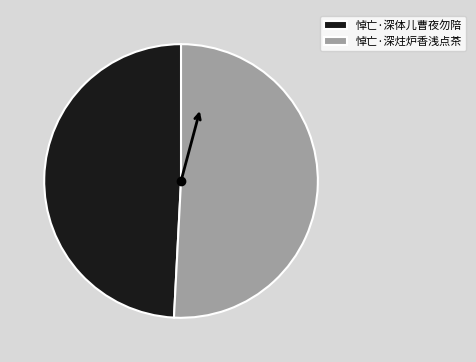

Is it true that 悼亡·深体儿曹夜勿陪 is 49% of the pie?

True